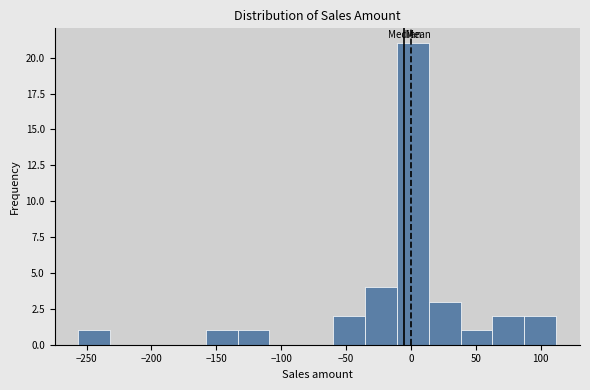

Over which range of the x-axis is the bar tallest?

-10 to 15